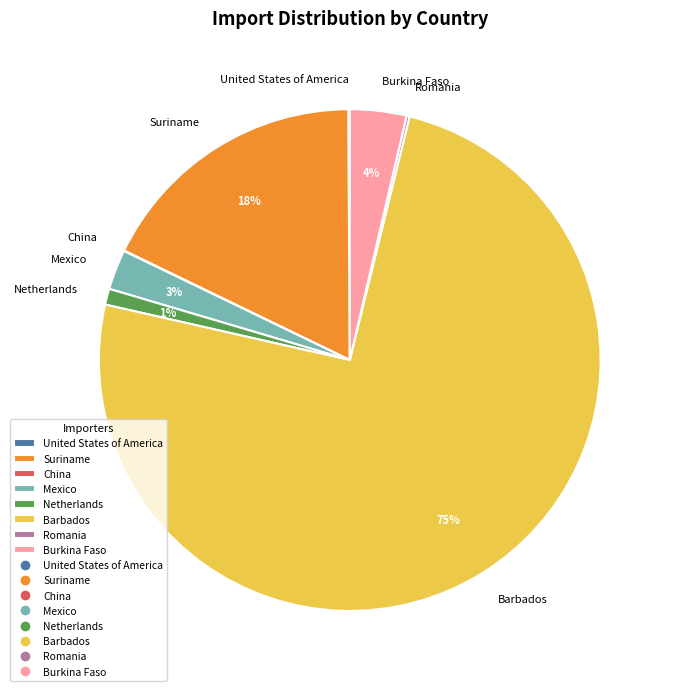

To the nearest percent, what is the average slice percentage?

12%